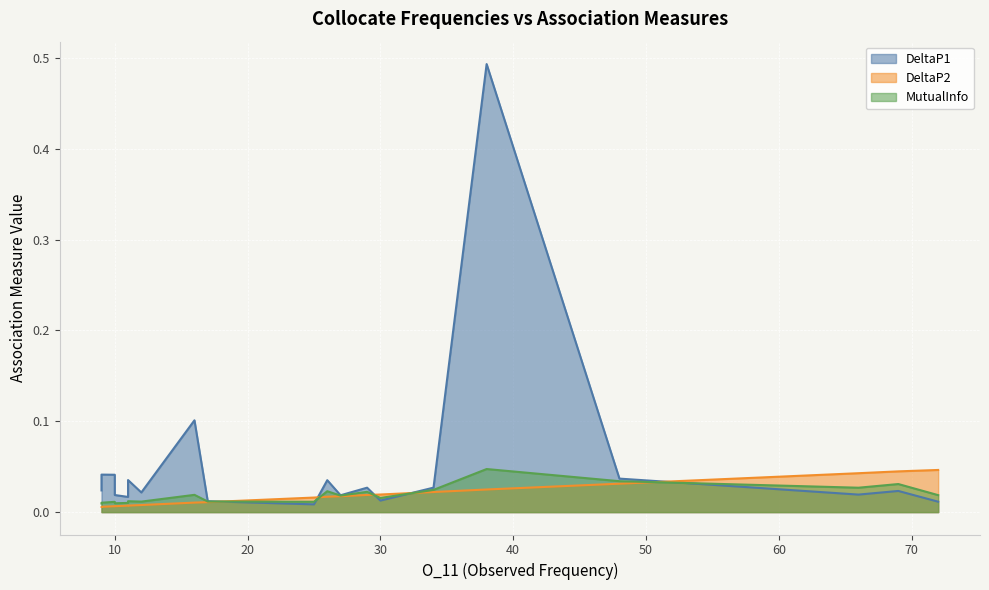

What is the difference between the maximum and second lowest values in the DeltaP1 series?

0.5